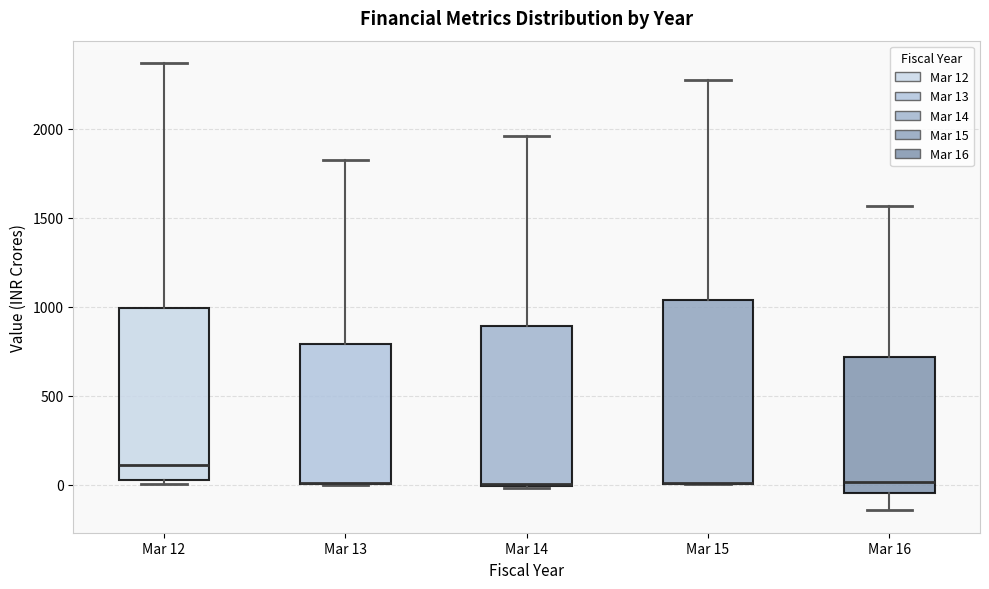

Comparing the boxes themselves (not the whiskers), which one is the tallest?

Mar 15